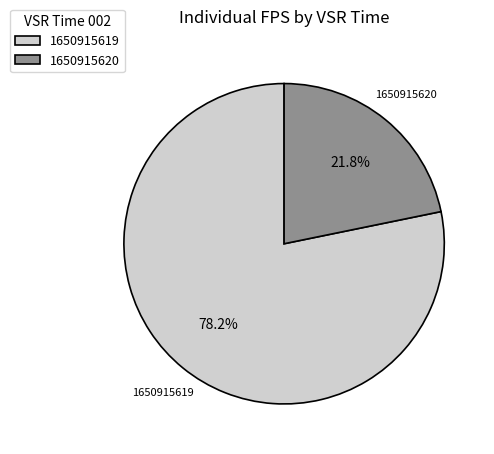

Rank the categories by value from lowest to highest.

1650915620, 1650915619